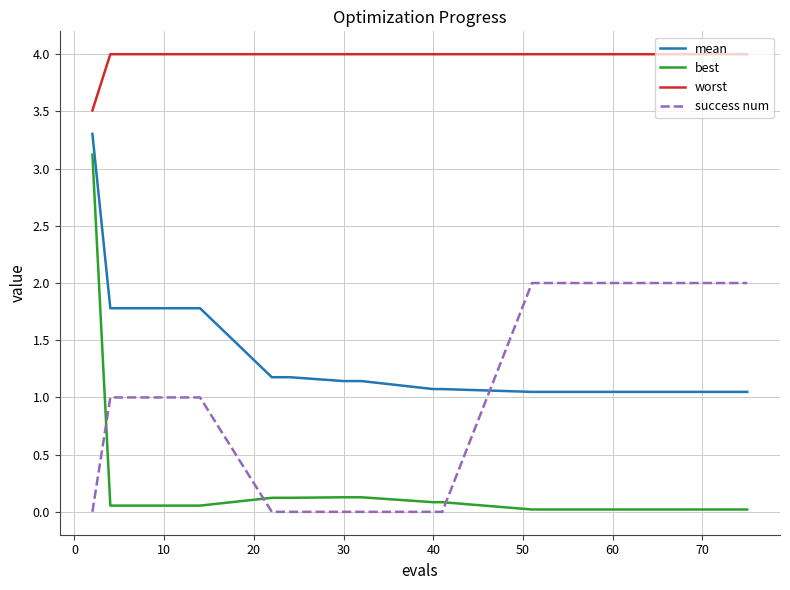

What is the maximum value shown in the chart?

4.0